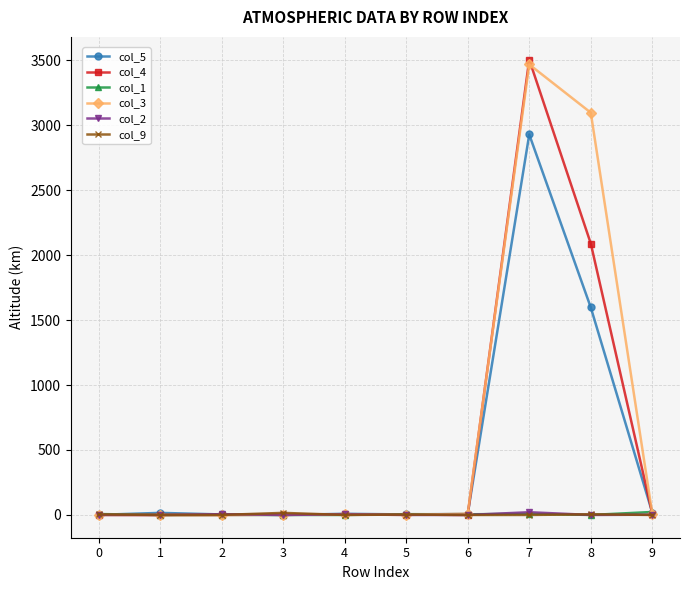

True or false: col_5 has more than 1 points higher than both neighbors.

True